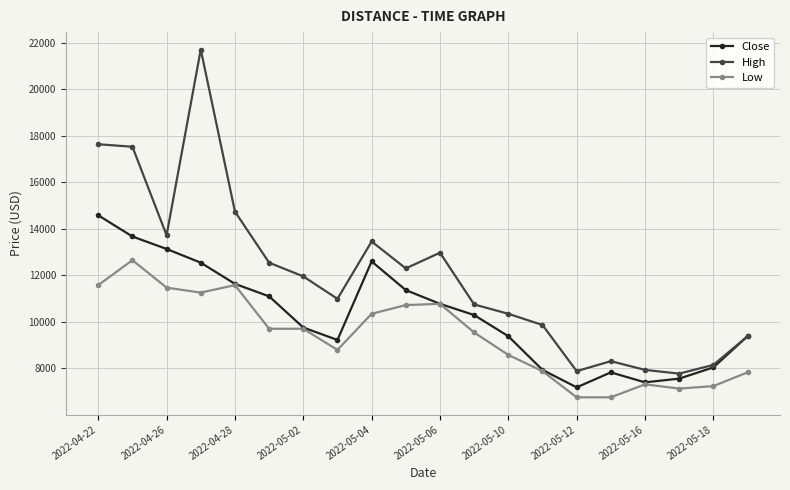

Which series has the largest range (max minus min)?

High